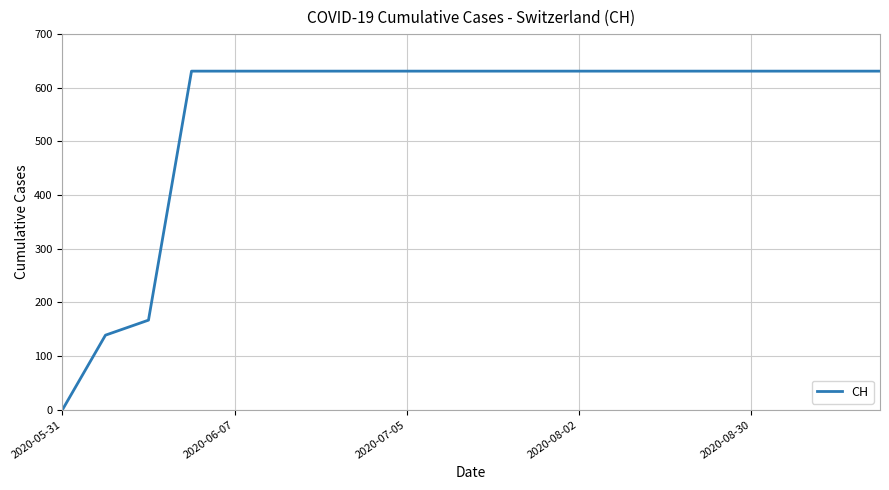

How many categories are shown in the chart?

20